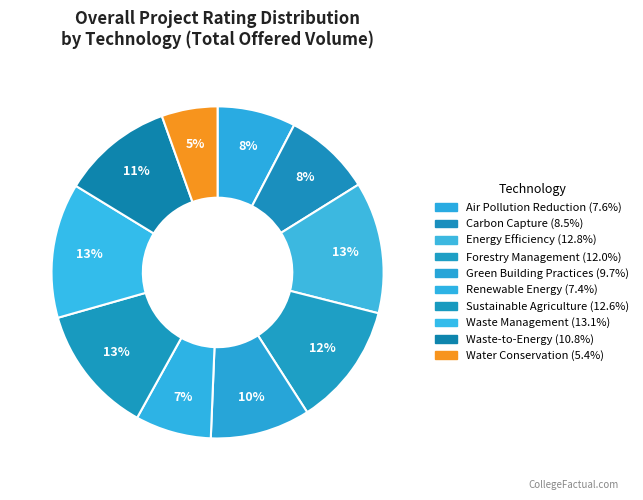

Count the number of slices in the pie.

10